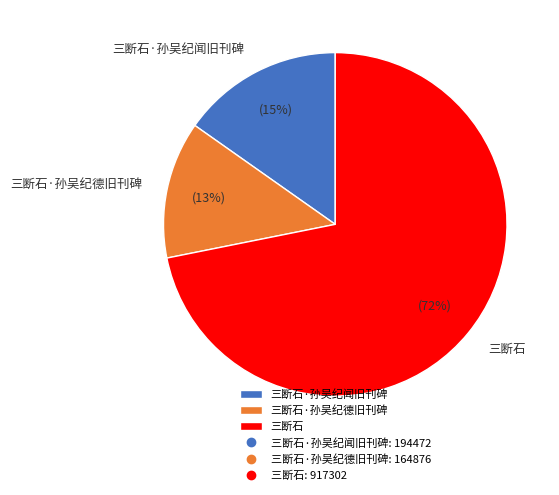

Is it true that 三断石 is 72% of the pie?

True